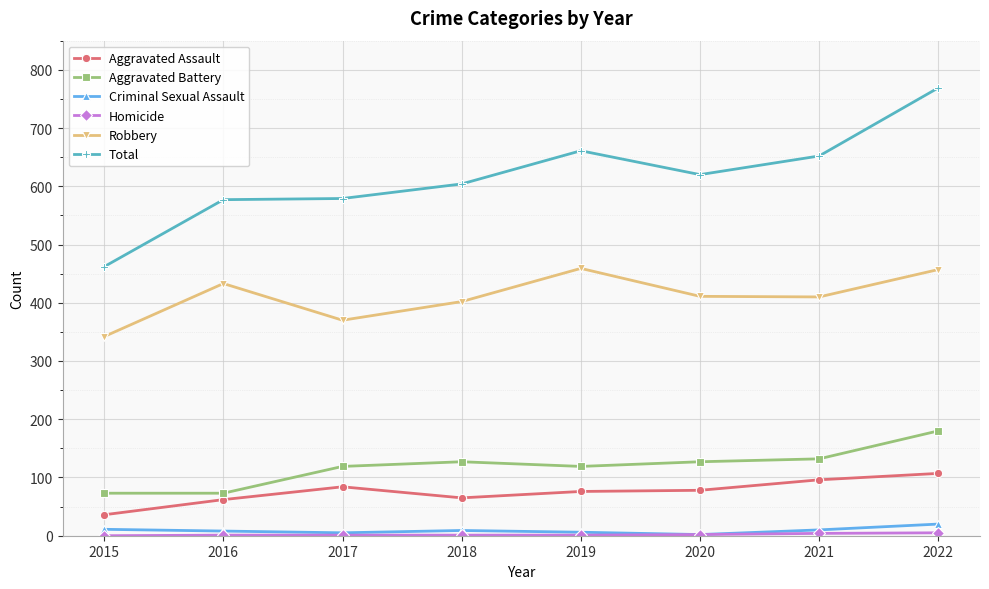

Which label corresponds to the largest value in the chart?

2022